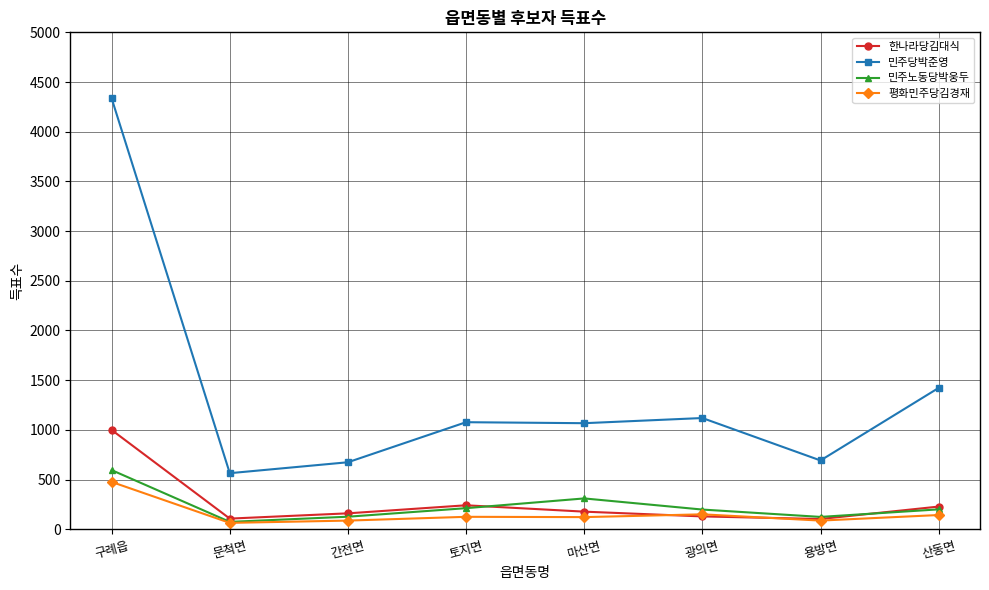

The value of 한나라당김대식 at 토지면 is 241. True or false?

True